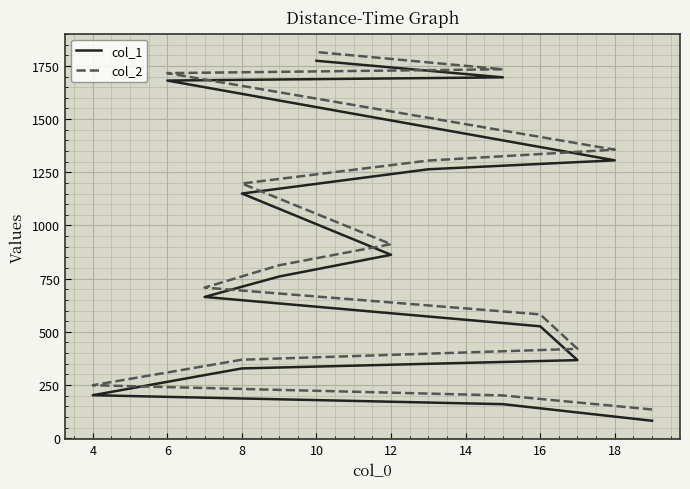

Is it true that col_2 equals 746 at 10?

False